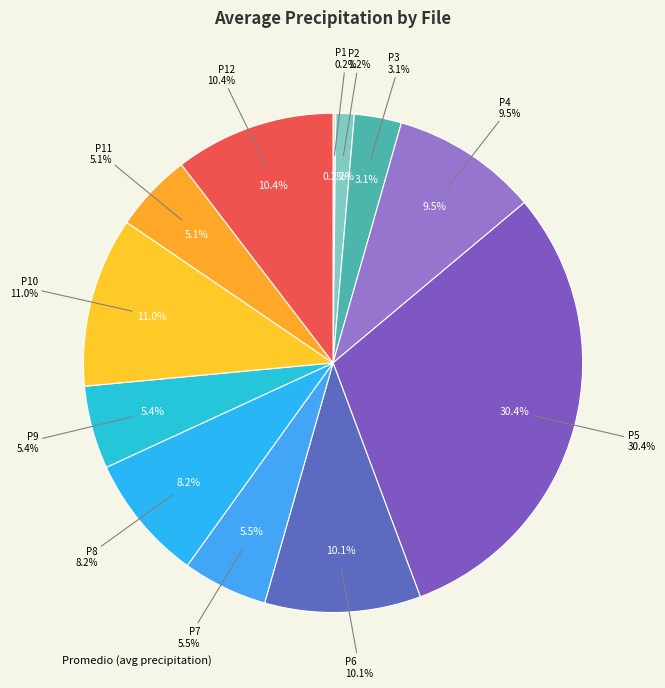

Is there a majority slice in this chart?

No